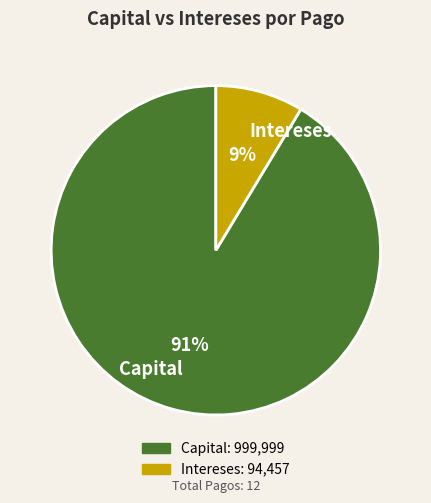

Rank the categories by value from highest to lowest.

Capital, Intereses